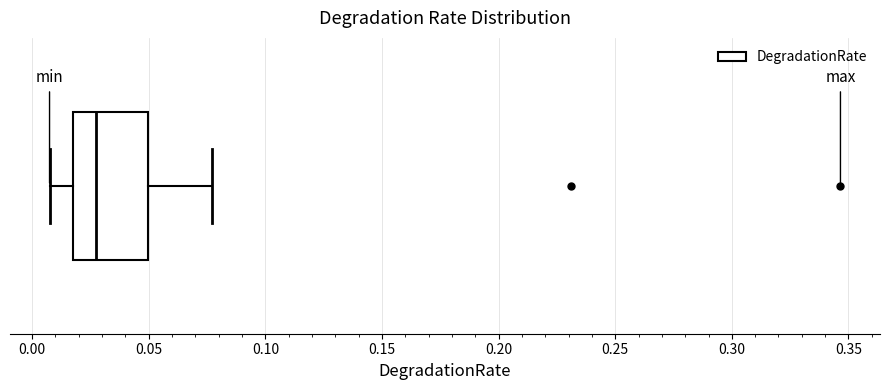

Where does the right whisker of the box end on the x-axis? The values are not printed on the chart, so give them approximately, as read against the axis.

0.075